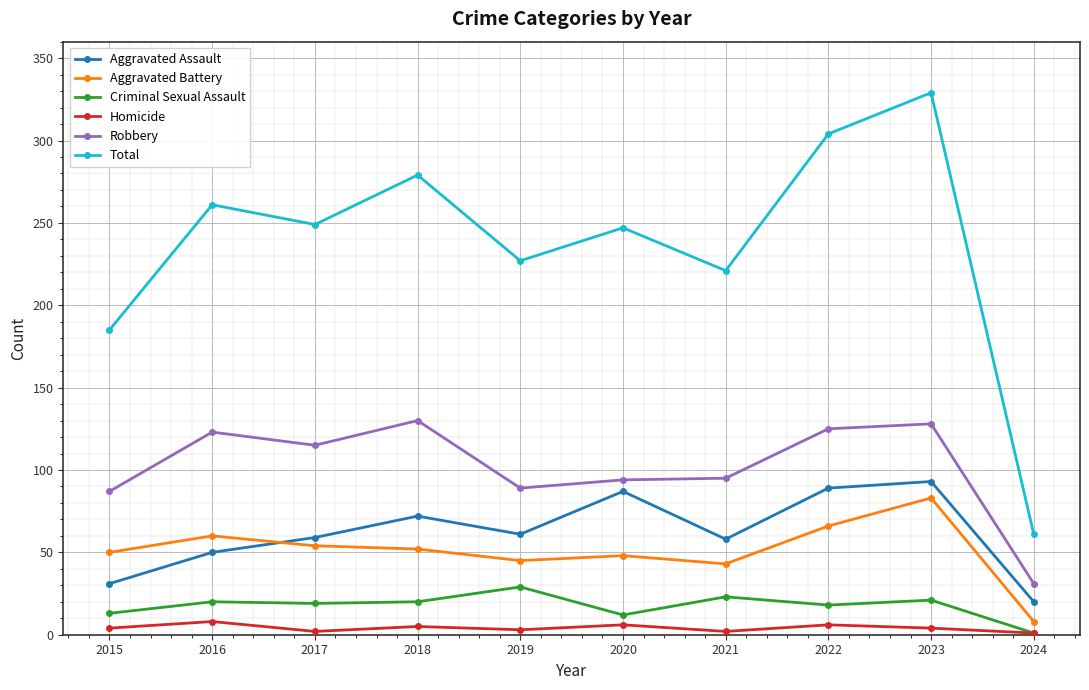

How many Homicide values are between 2 and 6?

8